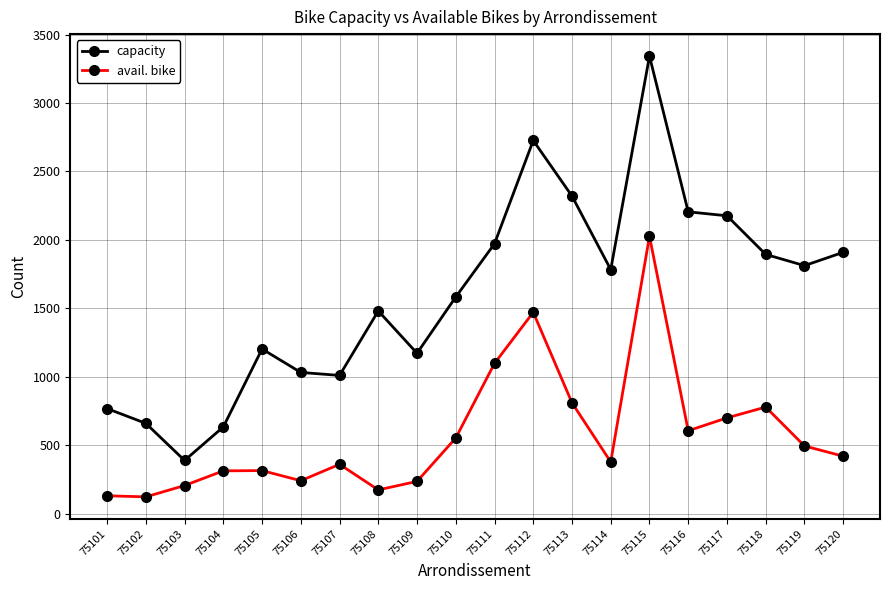

What is the total value across all series at 75114?

2161